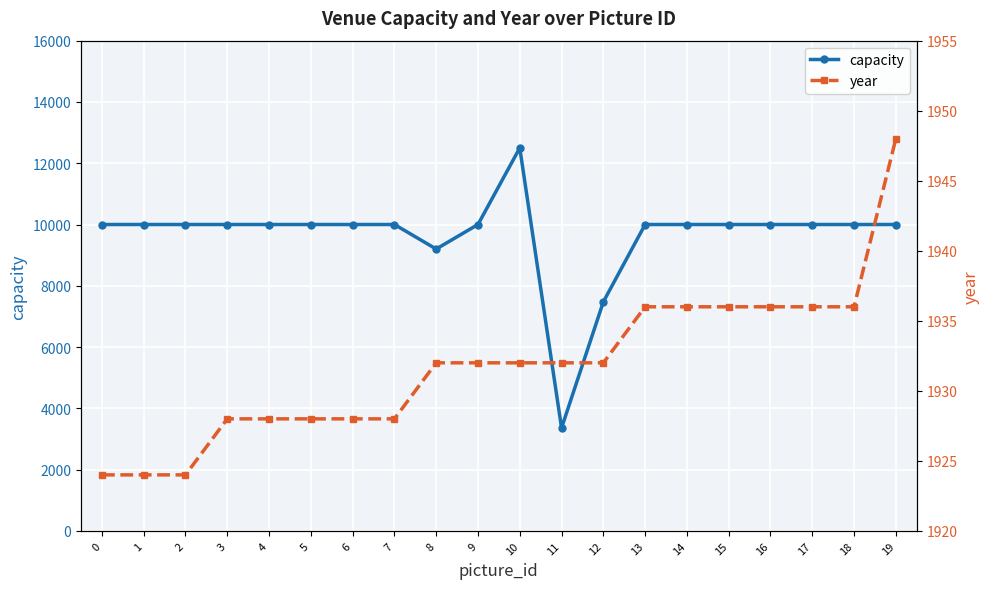

At which label does capacity reach its minimum?

11